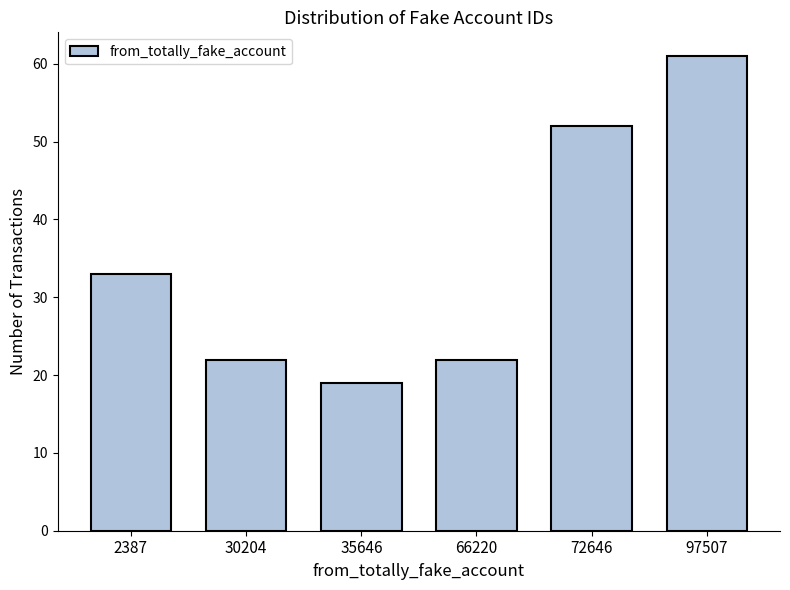

Reading left to right, list all the values displayed in this chart.

33	22	19	22	52	61